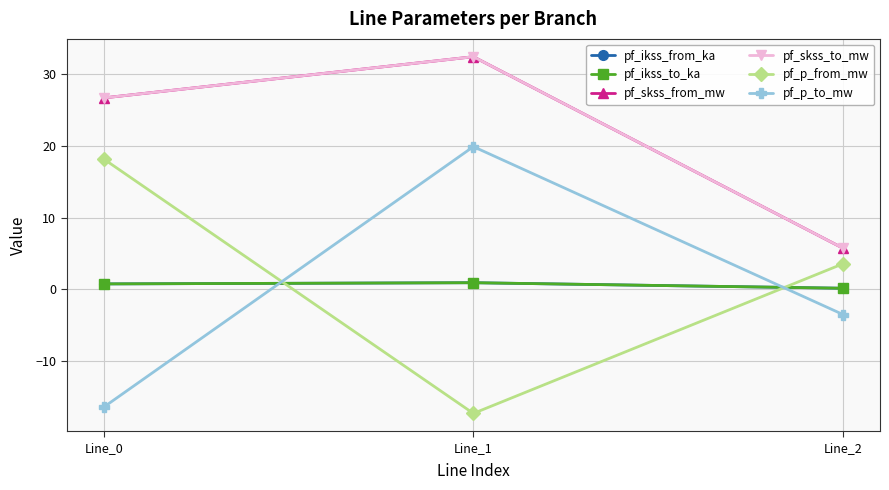

At which label does pf_skss_to_mw reach its peak?

Line_1